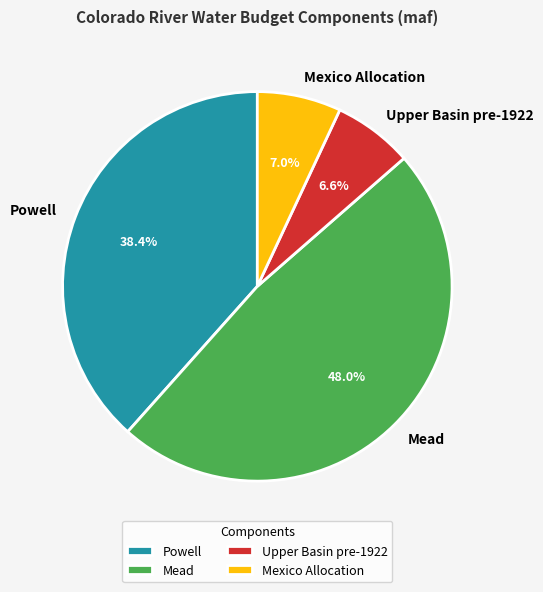

What percentage is NOT represented by Mead?

52.0%